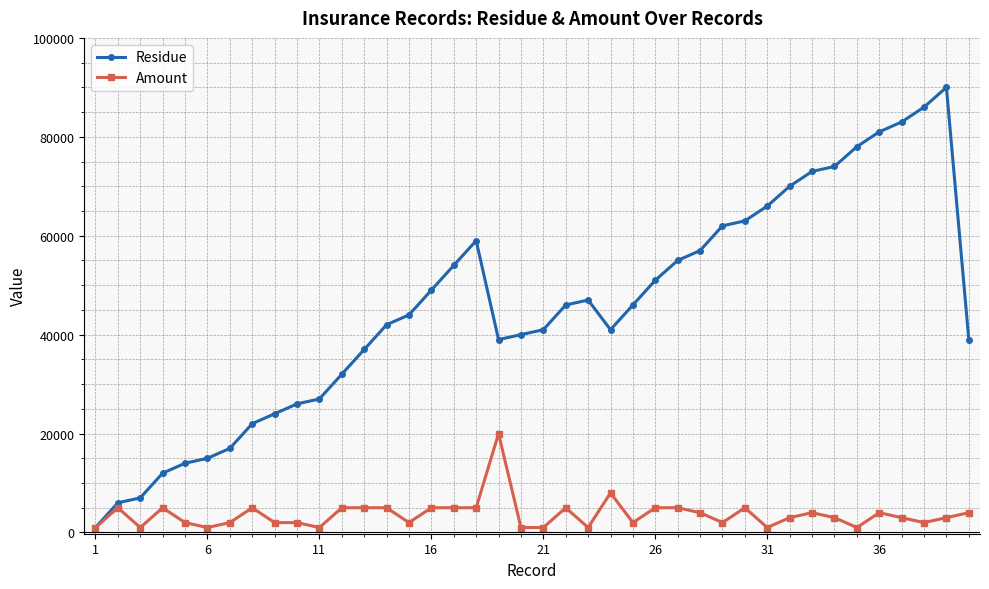

Which series has the largest total across all categories?

Residue